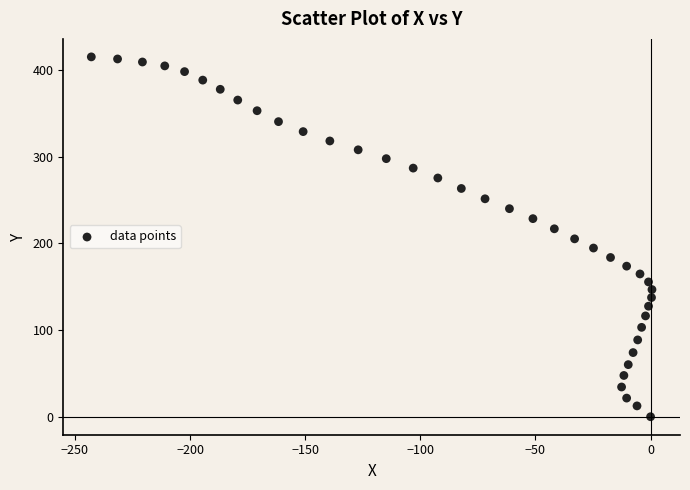

What is the range of X values (max minus min)?

243.5